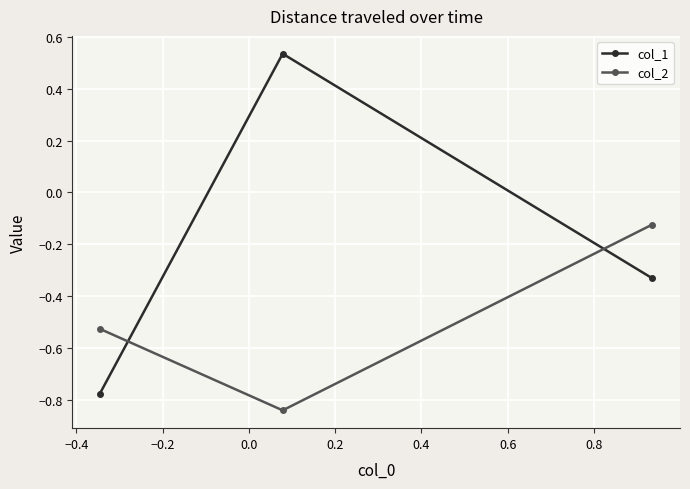

Which series has the largest total across all categories?

col_1